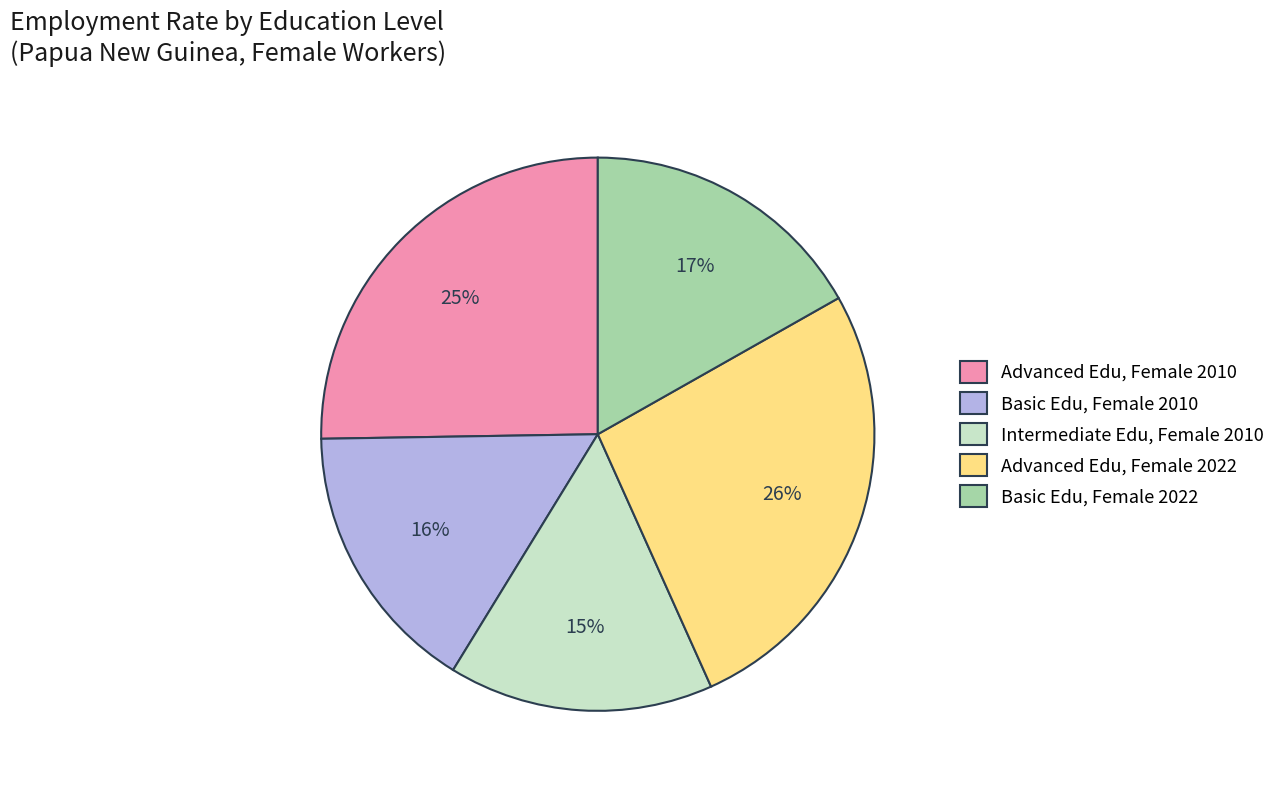

Which category has the biggest portion of the pie?

Advanced Edu, Female 2022